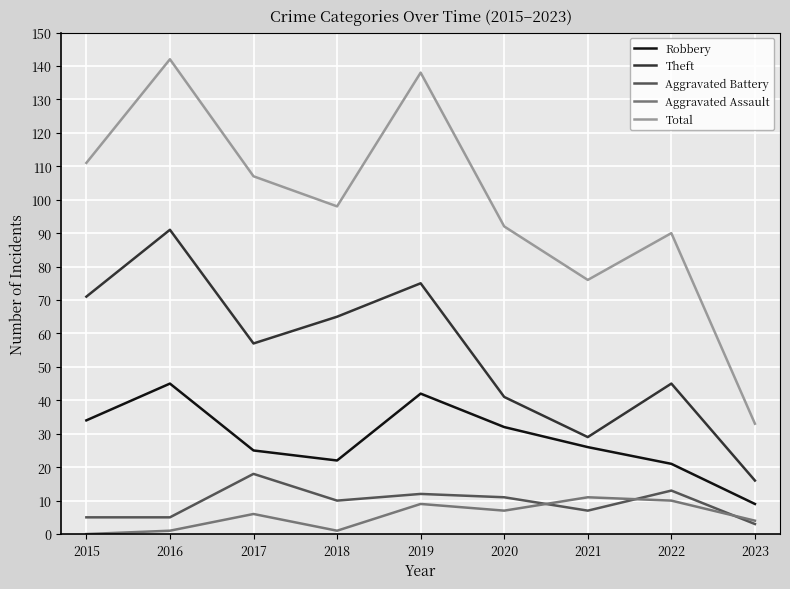

In Total, how many points are higher than both neighbors (excluding endpoints)?

3